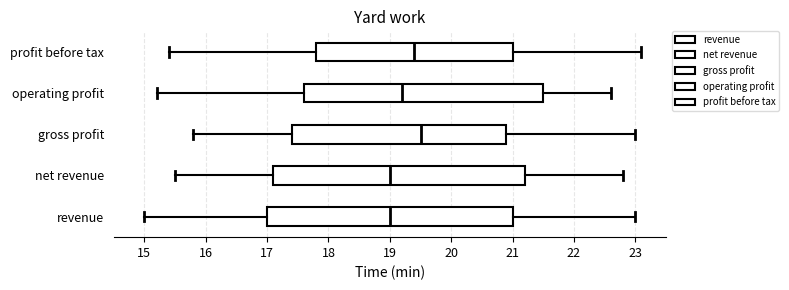

Reading bottom to top, read every box against the x-axis: the position of its median line, the range the box covers, and the ends of its whiskers. The values are not printed on the chart, so give them approximately, as read against the axis.

revenue: median 19.0, box 17.0 to 21.0, whiskers 15.0 to 23.0
net revenue: median 19.0, box 17.1 to 21.2, whiskers 15.5 to 22.8
gross profit: median 19.5, box 17.4 to 20.9, whiskers 15.8 to 23.0
operating profit: median 19.2, box 17.6 to 21.5, whiskers 15.2 to 22.6
profit before tax: median 19.4, box 17.8 to 21.0, whiskers 15.4 to 23.1